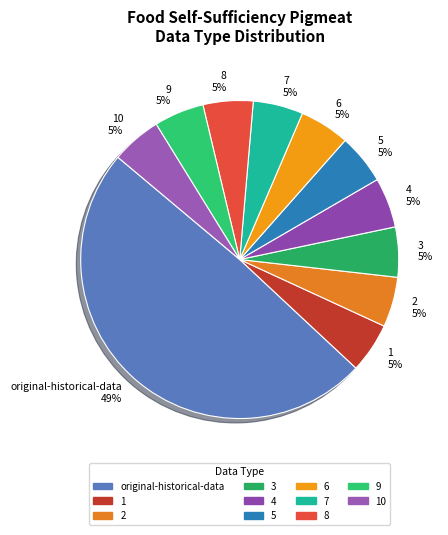

Is the sum of 3 5% and 7 5% greater than half?

No